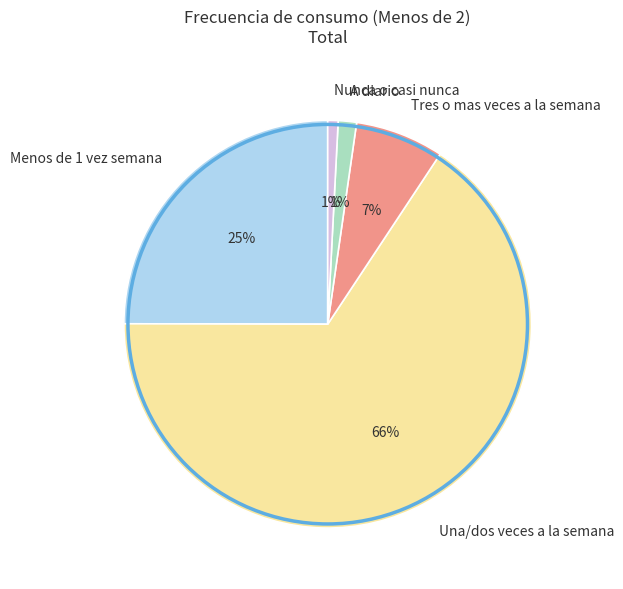

The Nunca o casi nunca slice represents 1% of the pie. True or false?

True